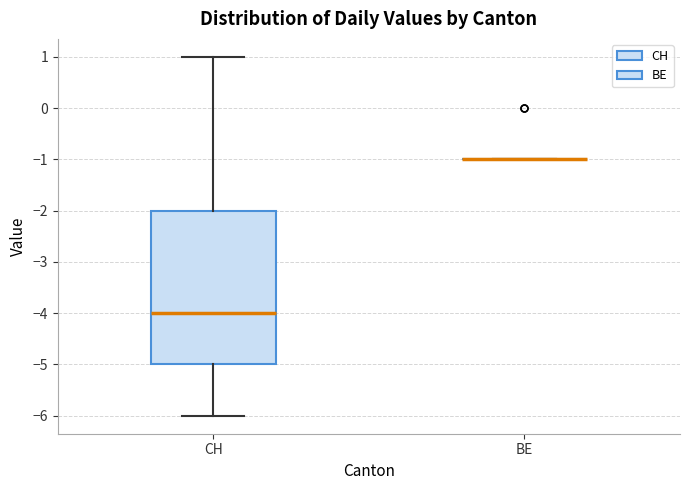

Reading left to right, transcribe this box plot: for each box, give where its median line is, the range the box spans, and where its two whiskers end, as read against the y-axis. The values are not printed on the chart, so give them approximately, as read against the axis.

CH: median -4, box -5 to -2, whiskers -6 to 1
BE: box collapsed to a line at -1, whiskers -1 to -1